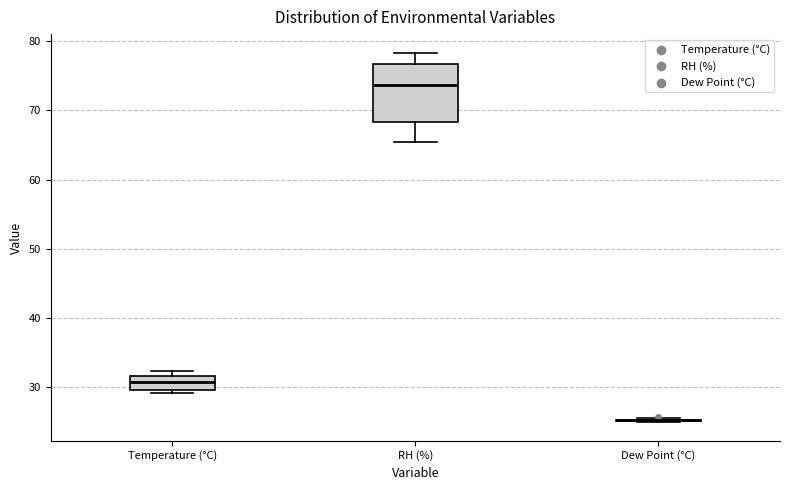

Where does the median line of the box for Temperature (°C) sit on the y-axis? The values are not printed on the chart, so give them approximately, as read against the axis.

31